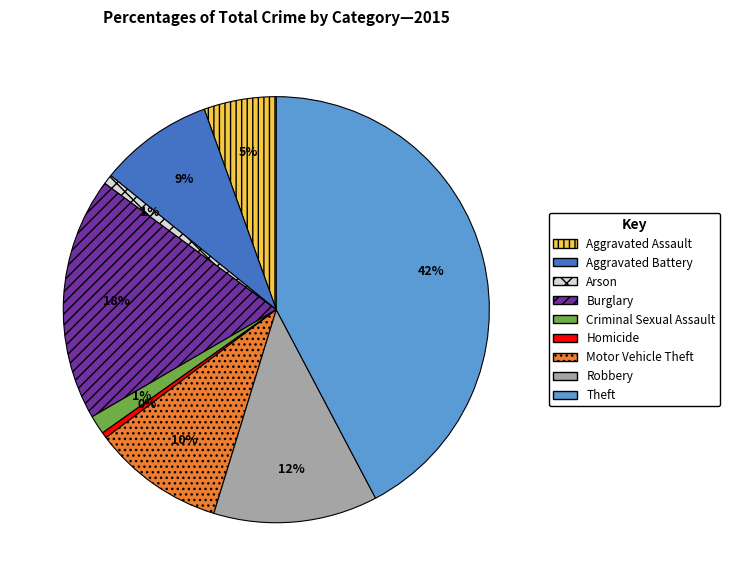

Do Criminal Sexual Assault and Burglary together represent more than half of the pie?

No